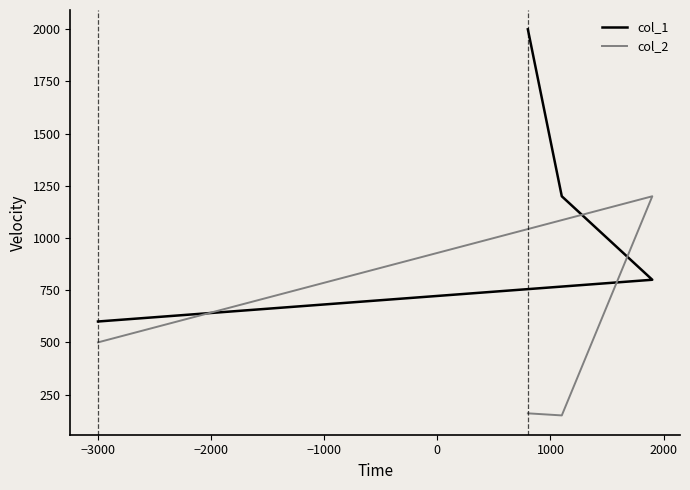

How many lines are shown in the chart?

2